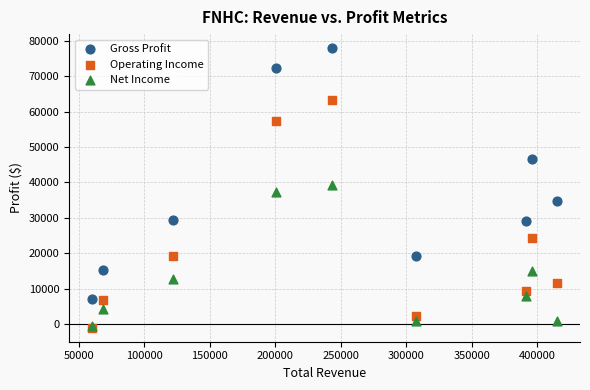

In the Gross Profit series, what Y value is closest to 42450?

46600